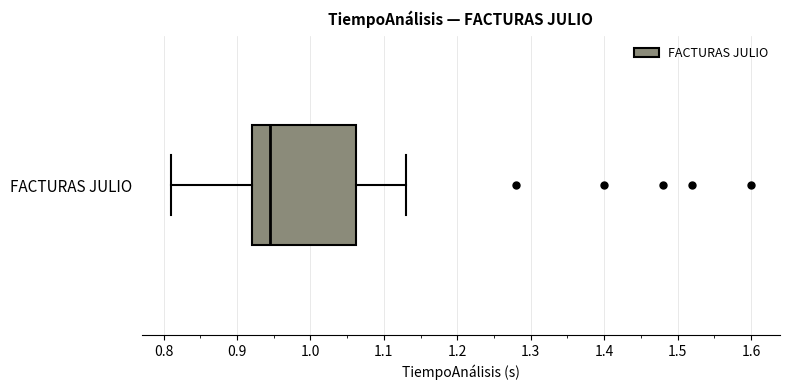

Where does the right whisker of the box for FACTURAS JULIO end on the x-axis? The values are not printed on the chart, so give them approximately, as read against the axis.

1.13